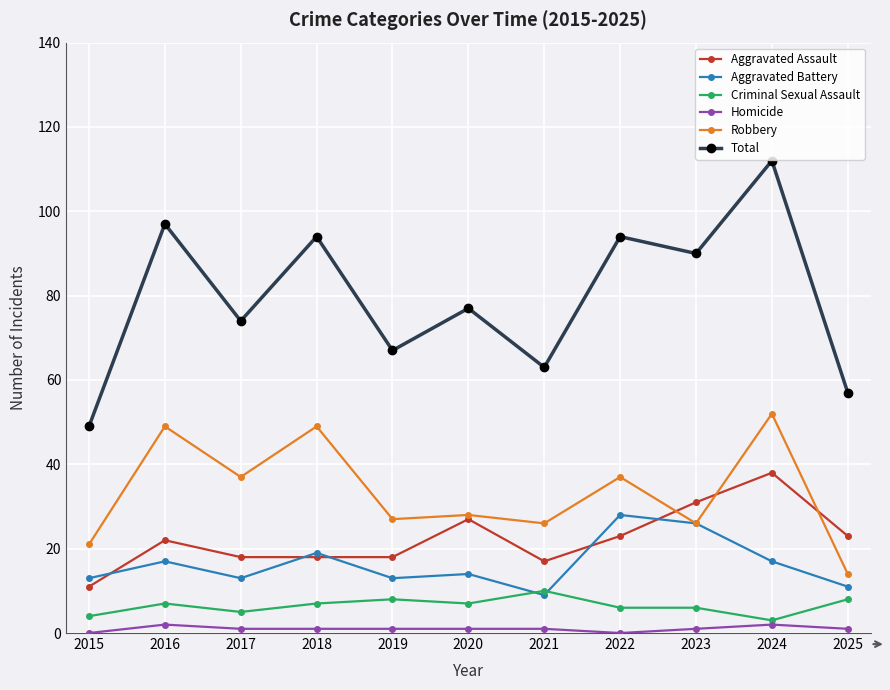

Which series has the largest total across all categories?

Total